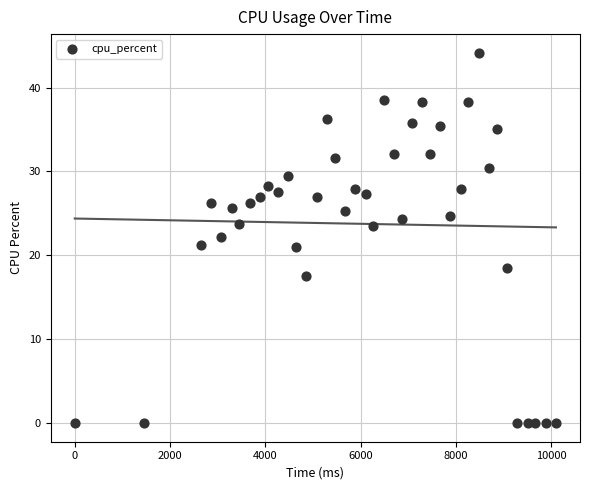

What is the range of Y values (max minus min)?

44.2